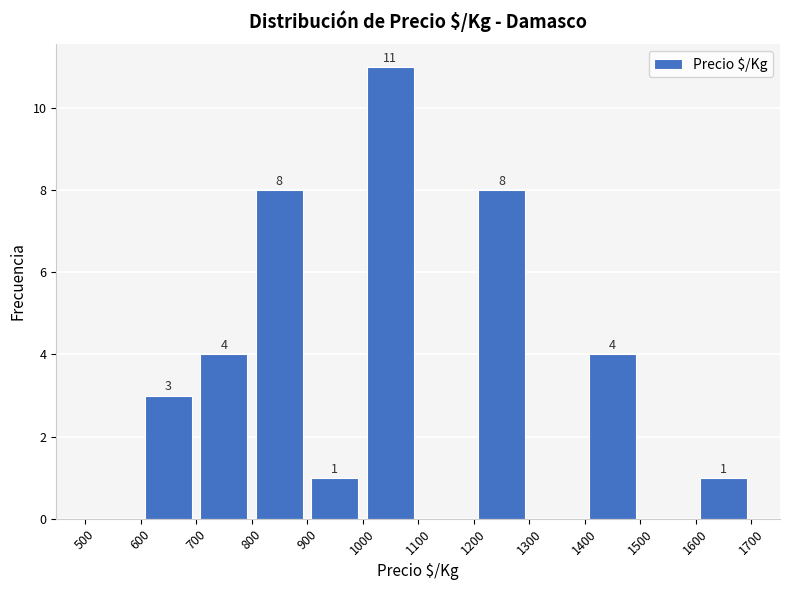

Over which range of the x-axis is the bar tallest?

1000 to 1100